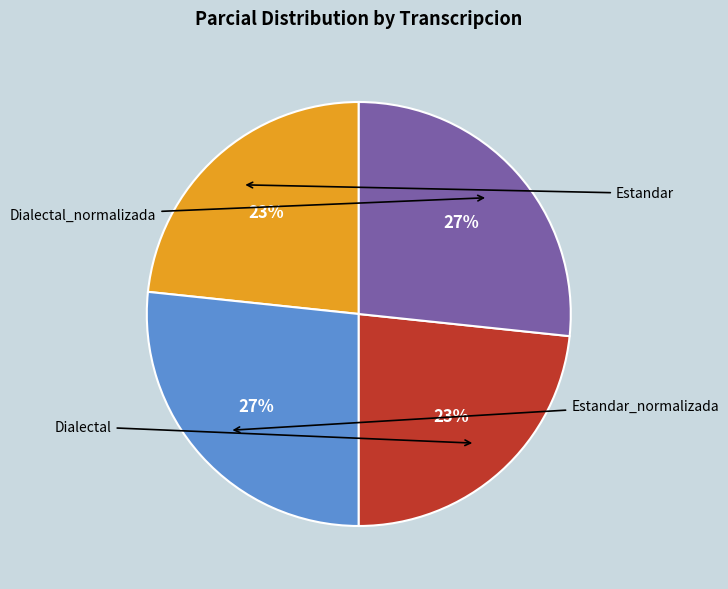

How many slices are in this pie chart?

4